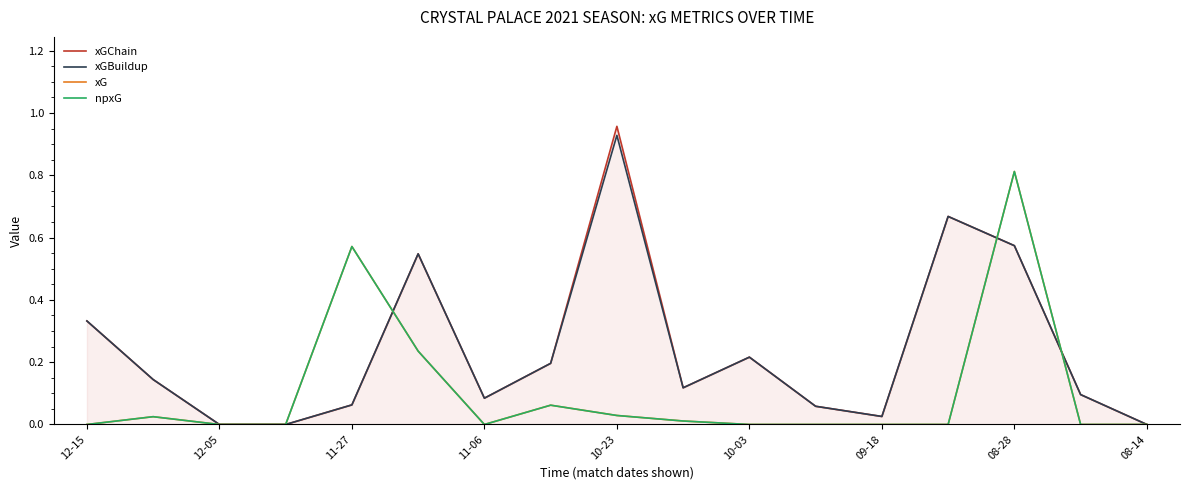

Is this an area chart (filled region under the line)?

Yes